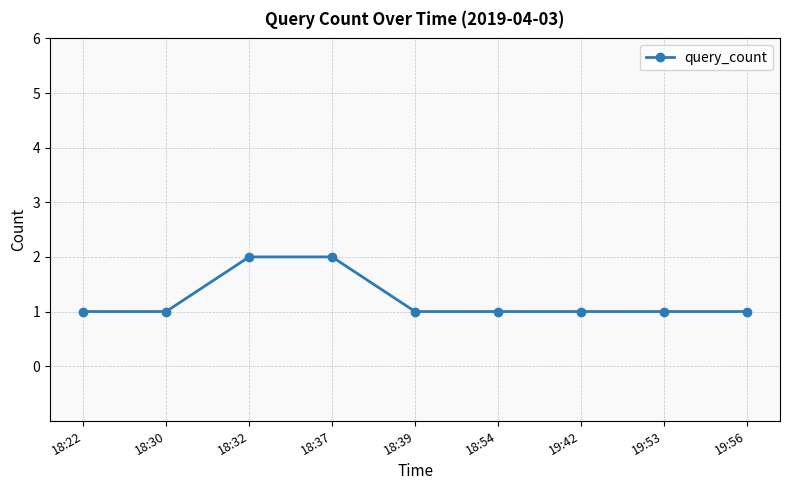

What is the maximum value shown in the chart?

2